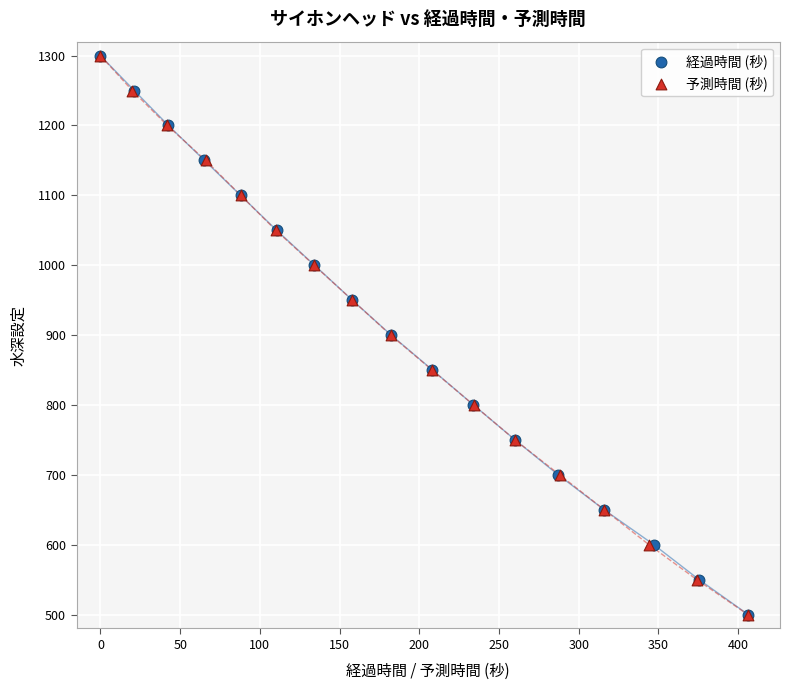

What are all the series names shown in the legend?

経過時間 (秒), 予測時間 (秒)